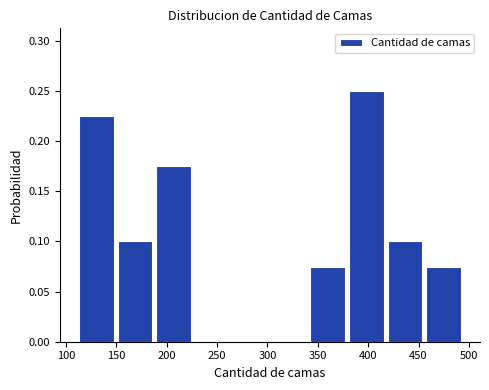

What is the height of the bar covering 340 to 380 on the x-axis? Neither the bar edges nor the heights are printed on the chart, so give them approximately, as read against the axes.

0.075